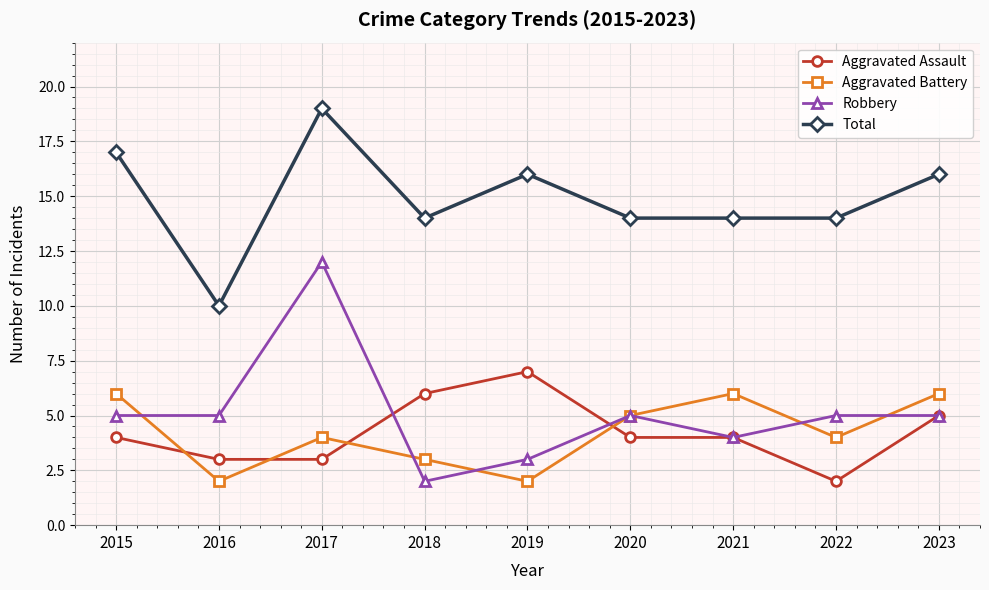

True or false: Aggravated Battery and Total cross at least once.

False